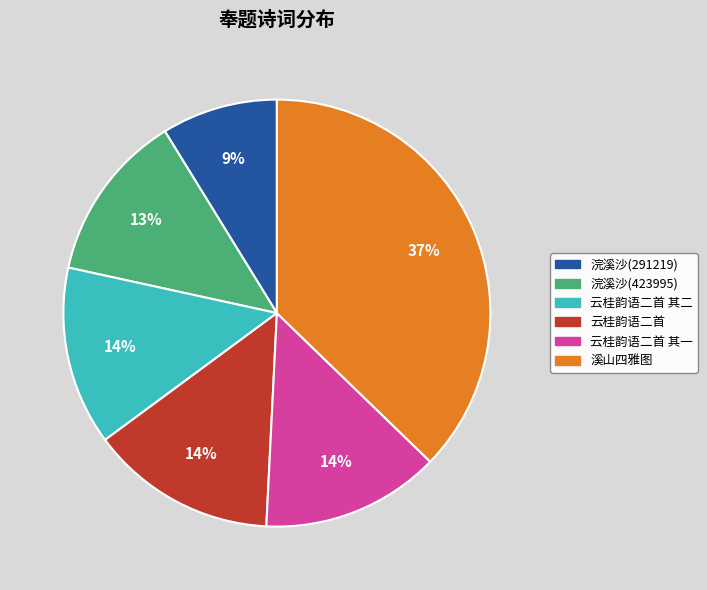

Does any single category account for the majority?

No